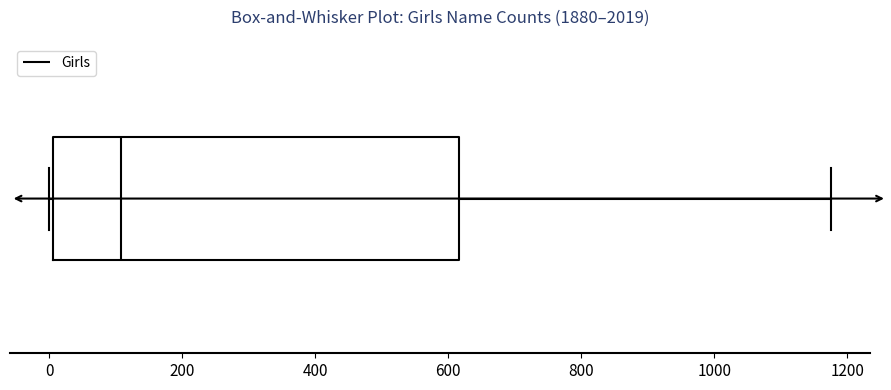

Where does the right whisker of the box end on the x-axis? The values are not printed on the chart, so give them approximately, as read against the axis.

1180